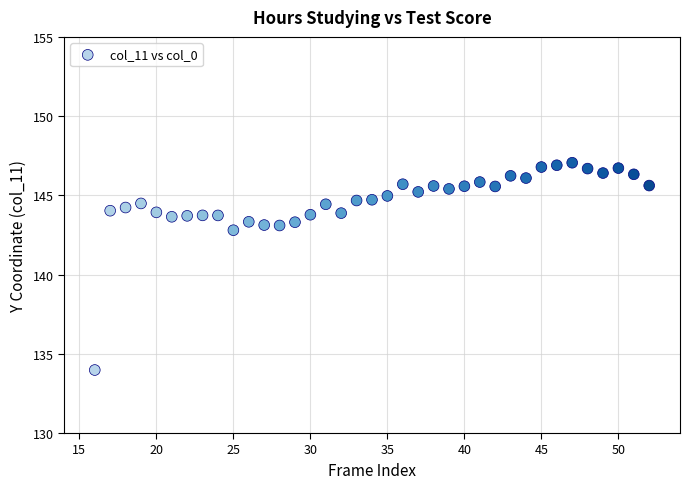

What Y value in the scatter plot is closest to 140?

142.8